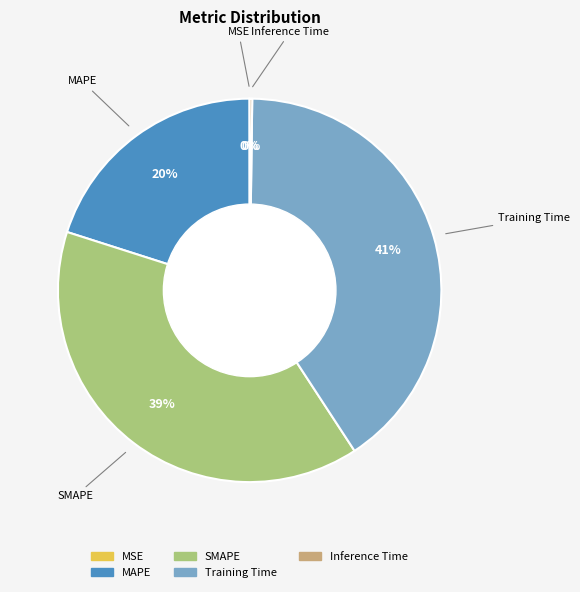

Is there a majority slice in this chart?

No